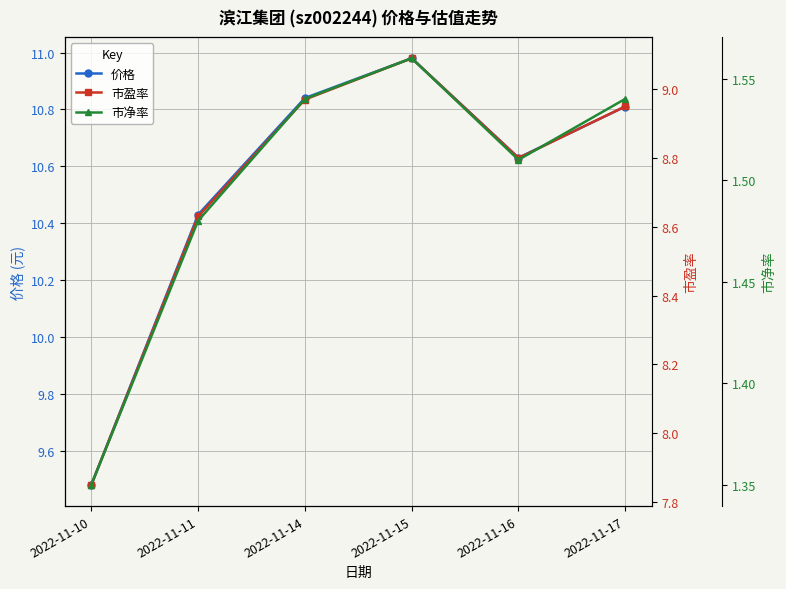

Rank the series at 2022-11-14 from lowest to highest value.

市净率, 市盈率, 价格